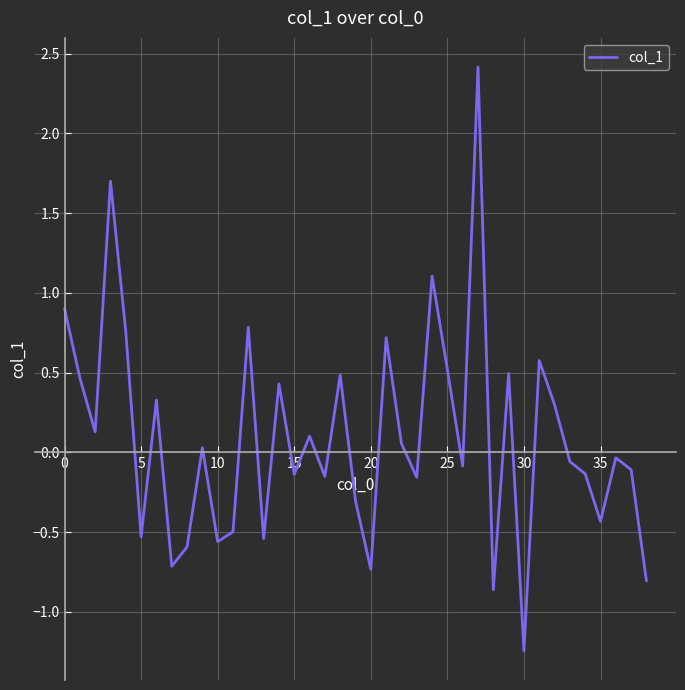

What is the greatest value displayed?

2.4